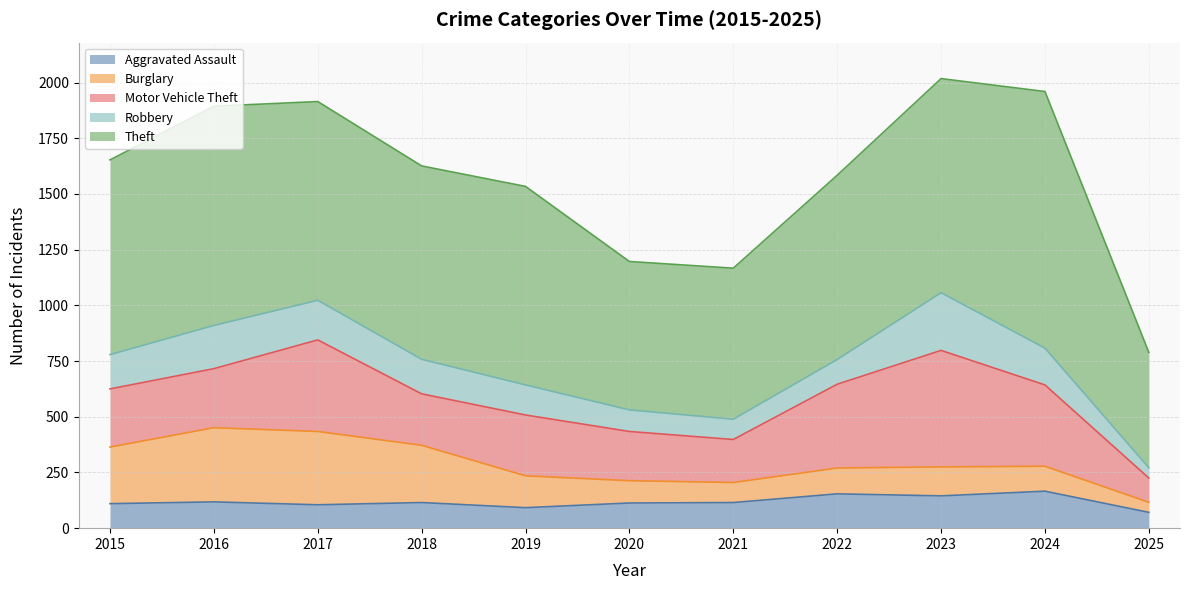

True or false: Robbery and Theft cross at least once.

False